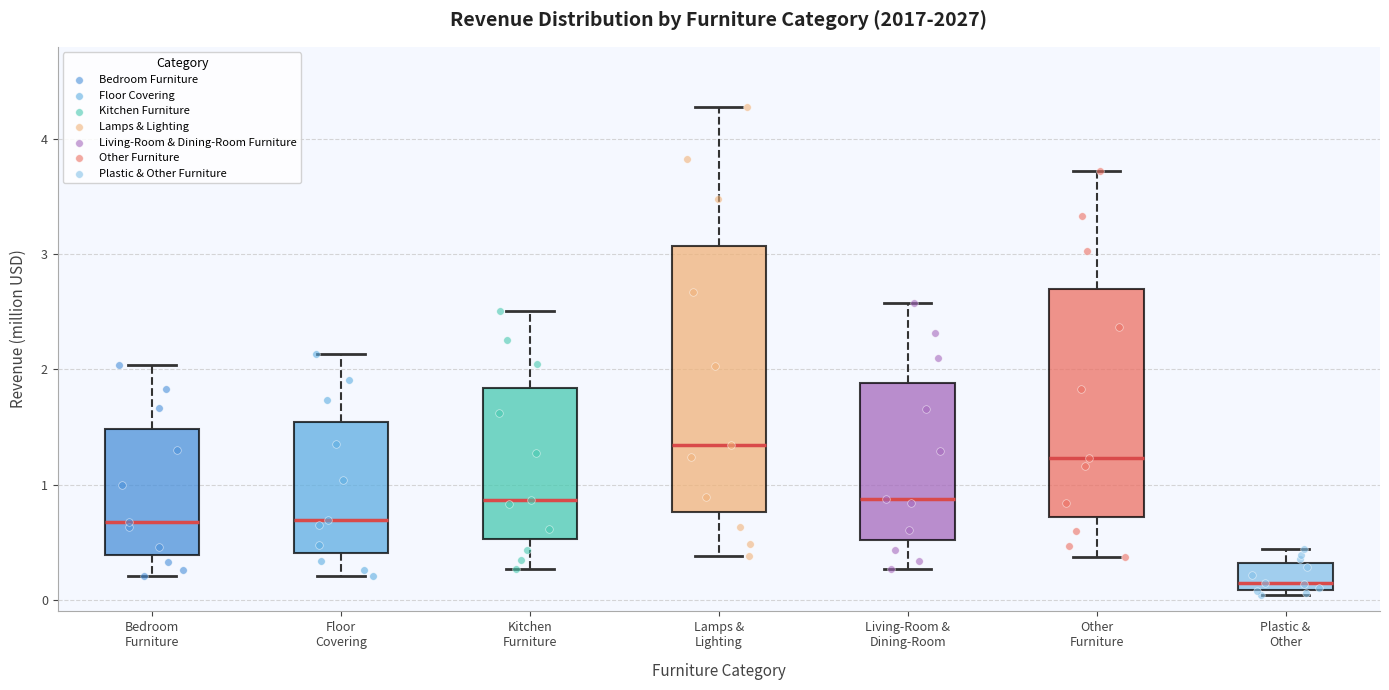

Where is the lower edge of the box for Lamps & Lighting on the y-axis? The values are not printed on the chart, so give them approximately, as read against the axis.

0.8